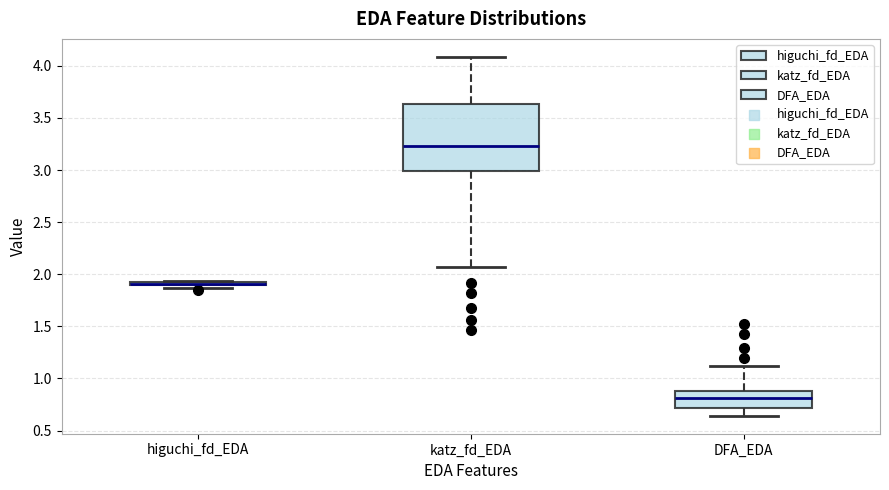

Where is the upper edge of the box for DFA_EDA on the y-axis? The values are not printed on the chart, so give them approximately, as read against the axis.

0.90